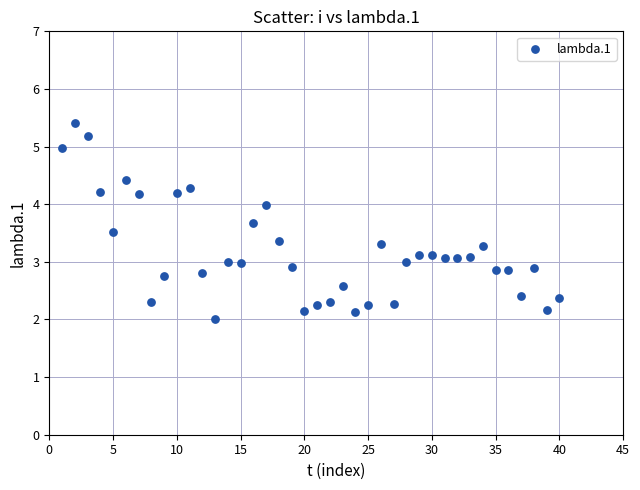

What is the range of X values (max minus min)?

39.0